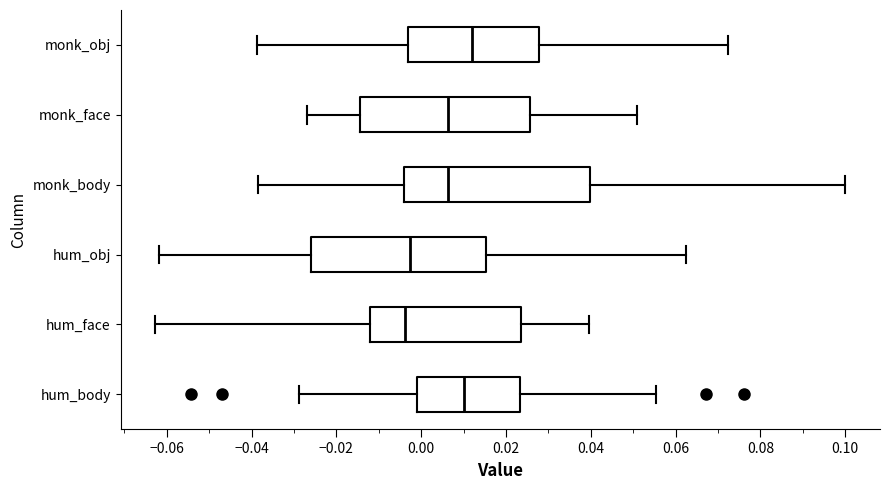

Reading bottom to top, transcribe this box plot: for each box, give where its median line is, the range the box spans, and where its two whiskers end, as read against the x-axis. The values are not printed on the chart, so give them approximately, as read against the axis.

hum_body: median 0.010, box -0.002 to 0.024, whiskers -0.028 to 0.056
hum_face: median -0.004, box -0.012 to 0.024, whiskers -0.062 to 0.040
hum_obj: median -0.002, box -0.026 to 0.016, whiskers -0.062 to 0.062
monk_body: median 0.006, box -0.004 to 0.040, whiskers -0.038 to 0.100
monk_face: median 0.006, box -0.014 to 0.026, whiskers -0.026 to 0.052
monk_obj: median 0.012, box -0.004 to 0.028, whiskers -0.038 to 0.072